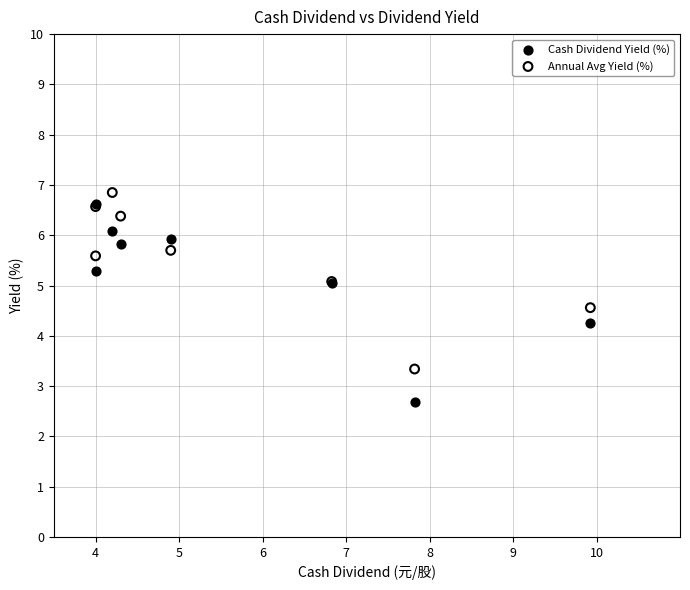

Across all series, what Y value is closest to 4?

4.3